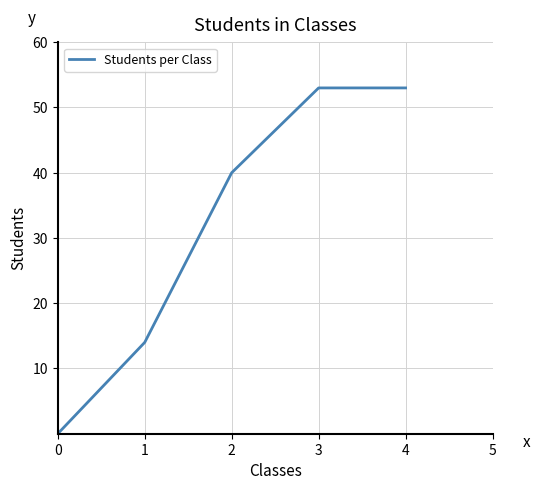

What is the sum of all values?

160